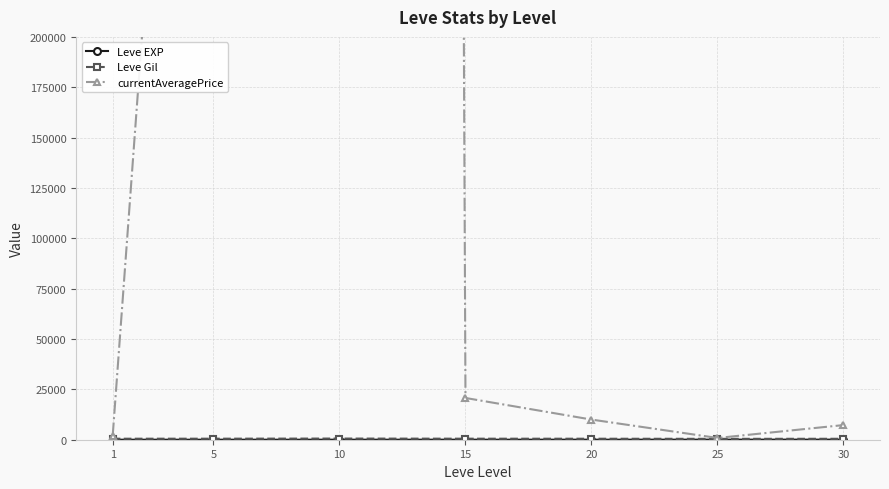

Is it true that Leve Gil equals 148.1 at 20?

False